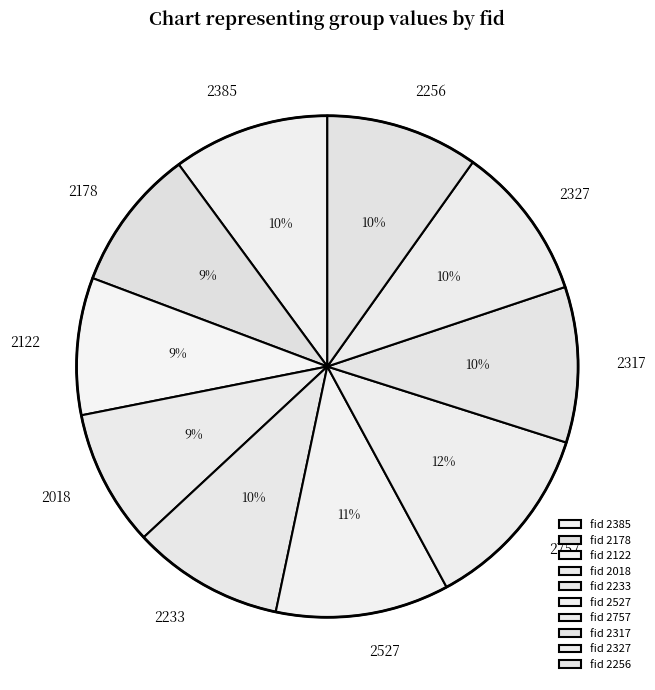

Is there a majority slice in this chart?

No